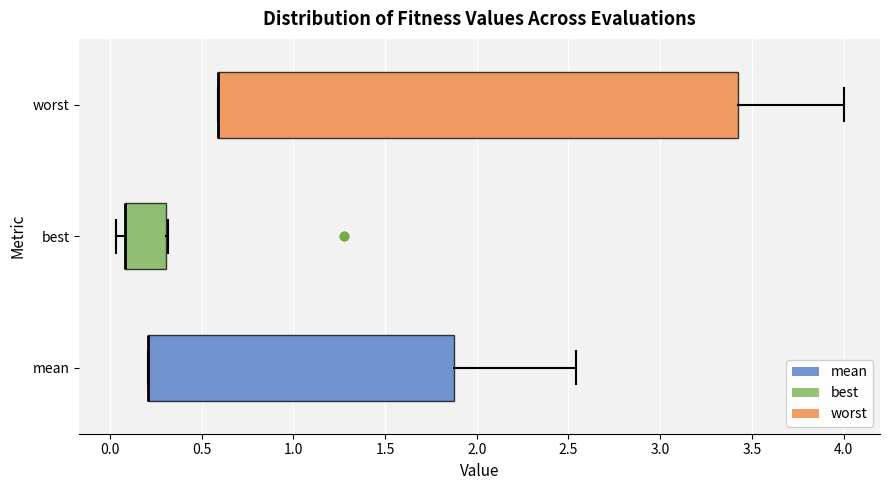

Where does the right whisker of the box for worst end on the x-axis? The values are not printed on the chart, so give them approximately, as read against the axis.

4.00